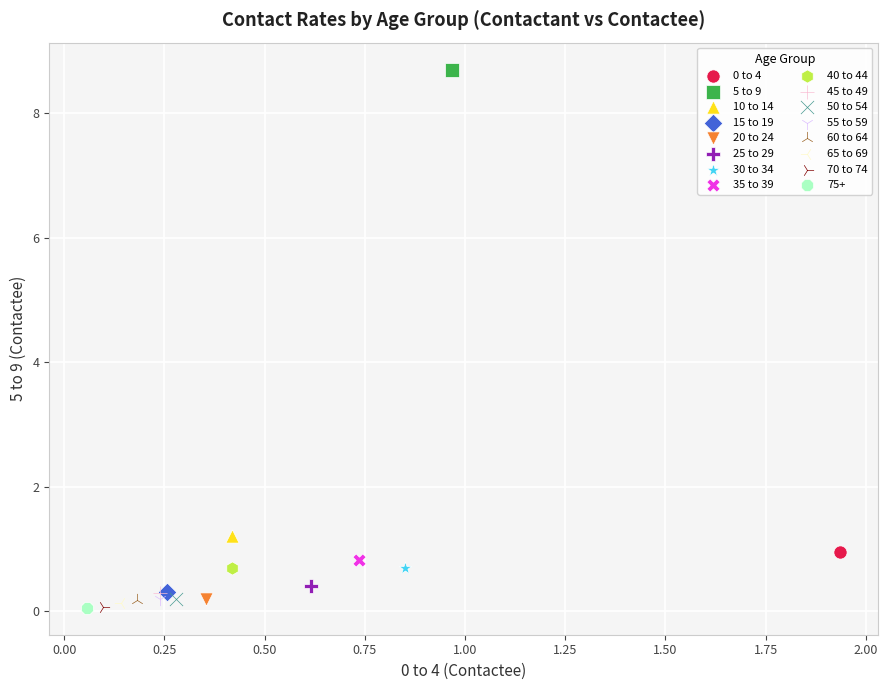

What are all the series names shown in the legend?

0 to 4, 5 to 9, 10 to 14, 15 to 19, 20 to 24, 25 to 29, 30 to 34, 35 to 39, 40 to 44, 45 to 49, 50 to 54, 55 to 59, 60 to 64, 65 to 69, 70 to 74, 75+